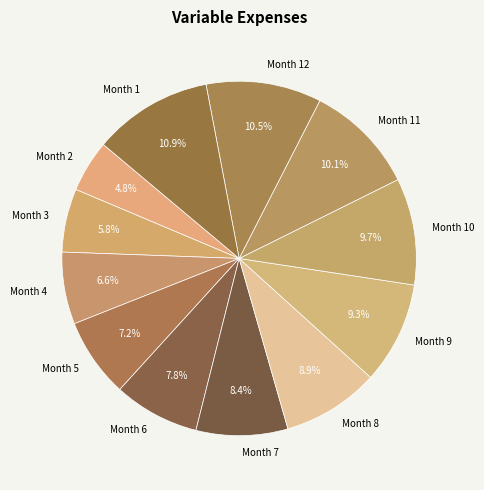

To the nearest percent, what is the difference between the largest and smallest slice percentages?

6%